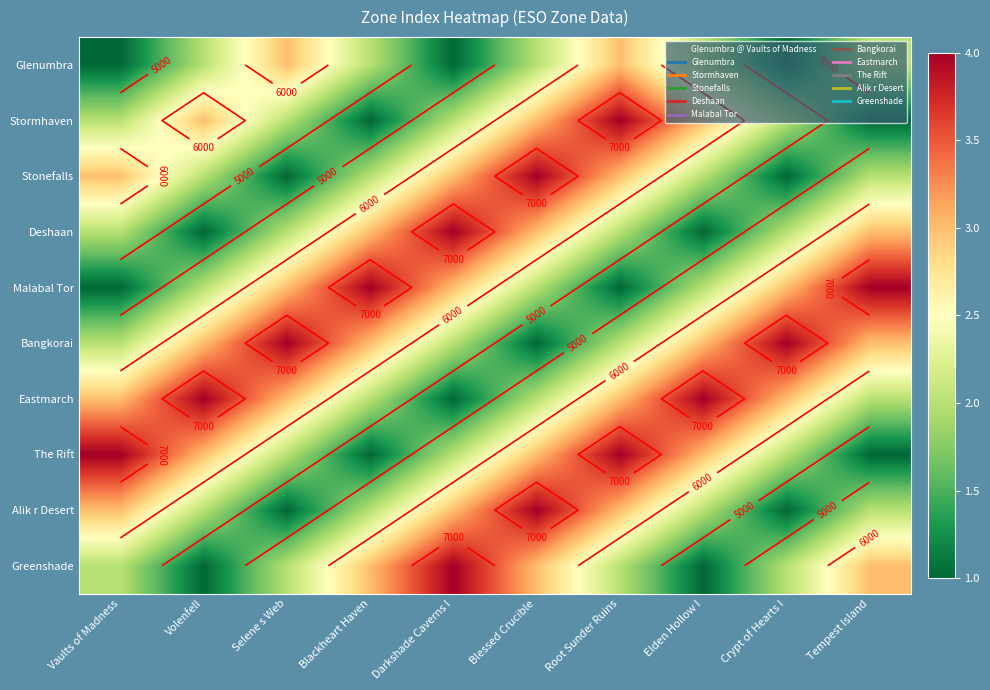

What is the sum of the Greenshade values at Volenfell and Blackheart Haven?

4